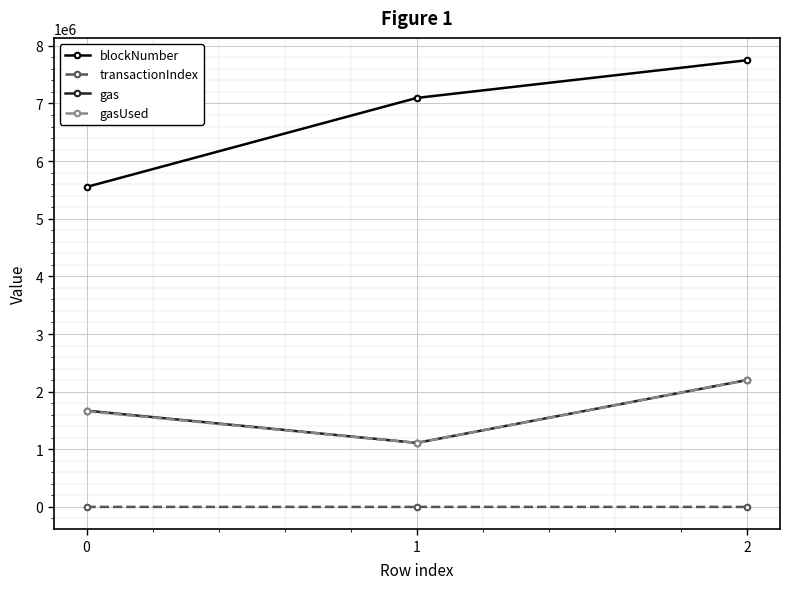

Does the chart have visible grid lines?

Yes